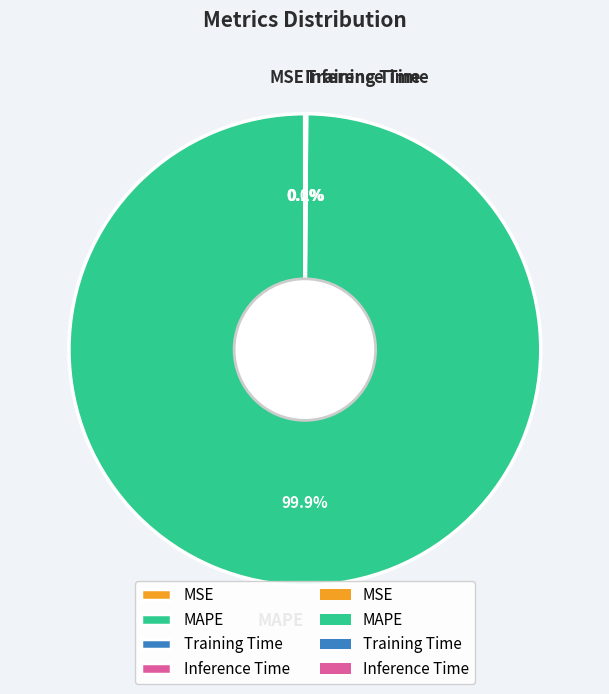

Which category accounts for the majority?

MAPE